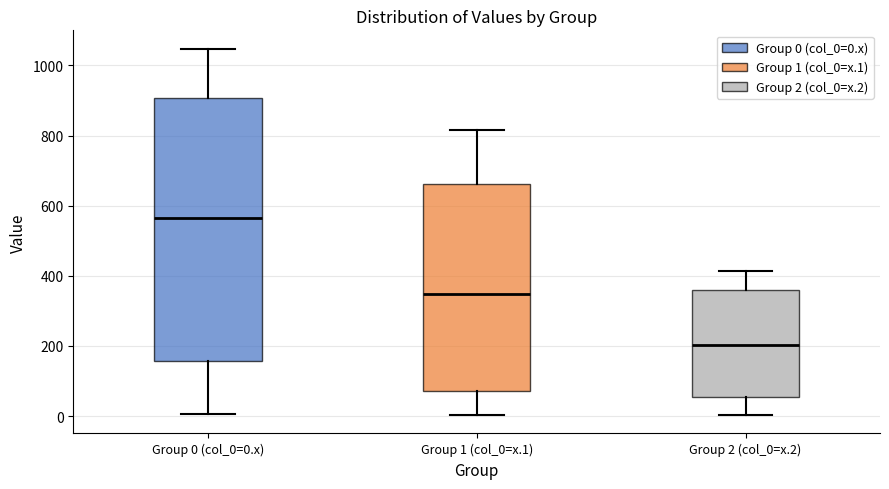

Reading left to right, read every box against the y-axis: the position of its median line, the range the box covers, and the ends of its whiskers. The values are not printed on the chart, so give them approximately, as read against the axis.

Group 0 (col_0=0.x): median 560, box 160 to 900, whiskers 0 to 1040
Group 1 (col_0=x.1): median 340, box 80 to 660, whiskers 0 to 820
Group 2 (col_0=x.2): median 200, box 60 to 360, whiskers 0 to 420